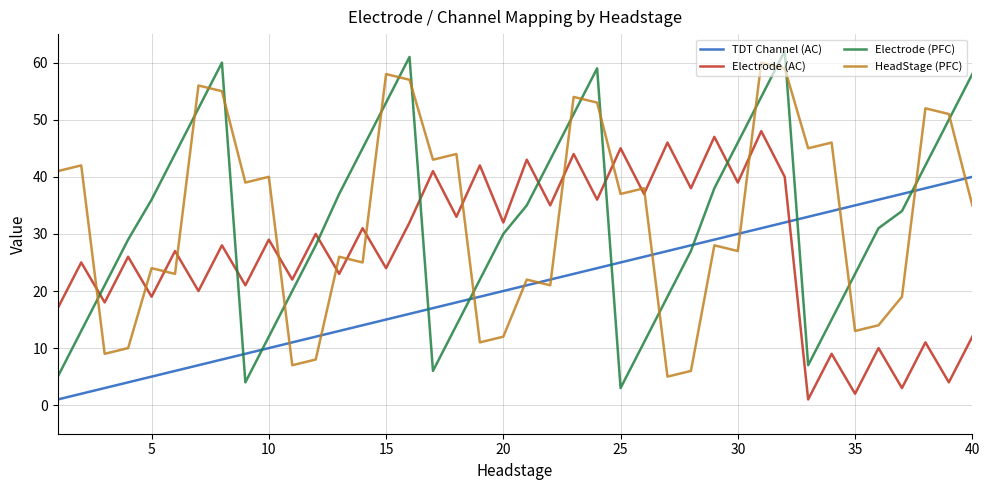

What is the difference between the maximum and minimum values in the TDT Channel (AC) series?

39